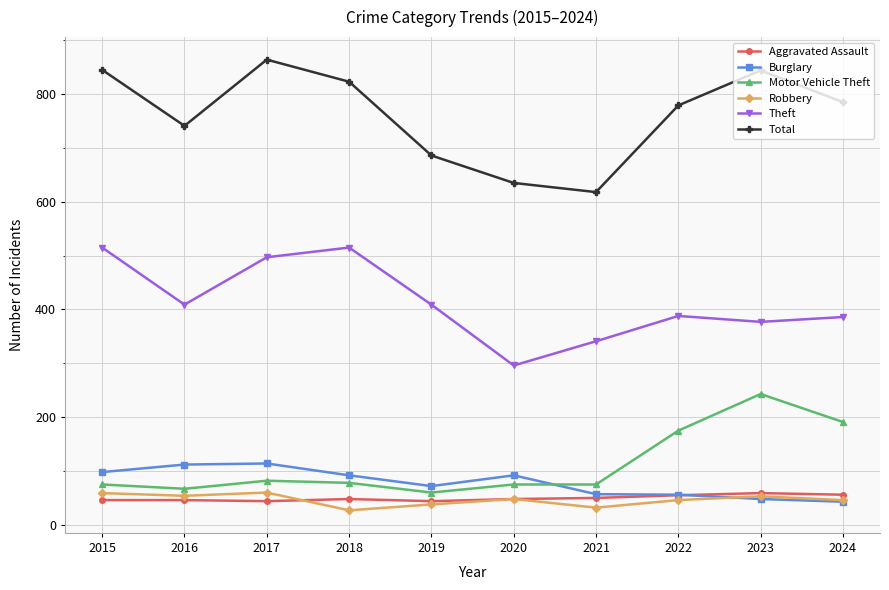

What are all the series names shown in the legend?

Aggravated Assault, Burglary, Motor Vehicle Theft, Robbery, Theft, Total